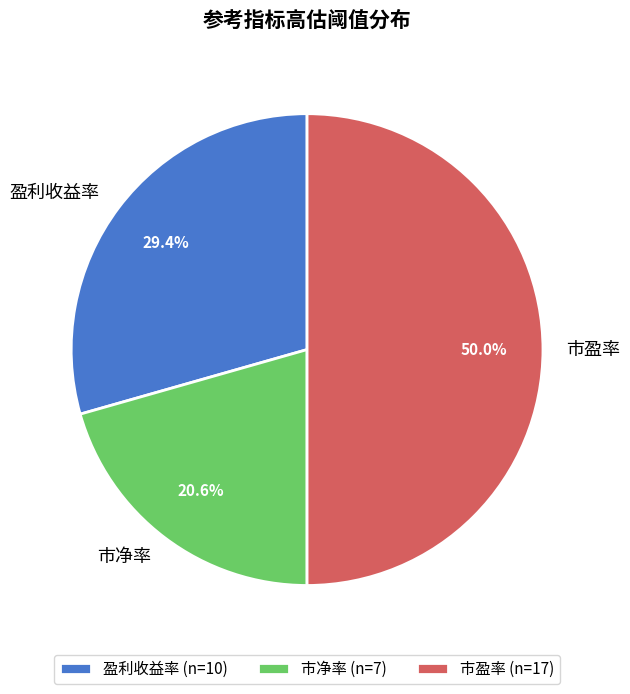

To the nearest percent, what is the combined percentage of 盈利收益率 and 市盈率?

79%